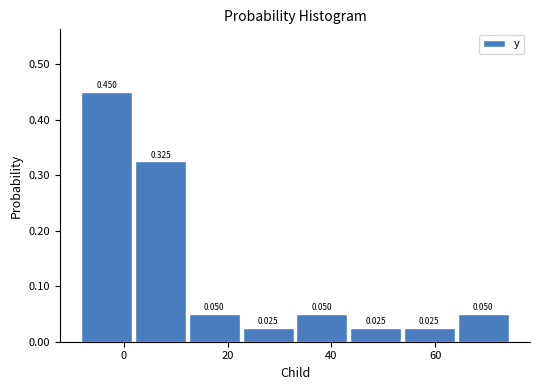

How tall is the bar that spans 34 to 44 on the x-axis? The bar edges are not printed on the chart, so give them approximately, as read against the axis.

0.050